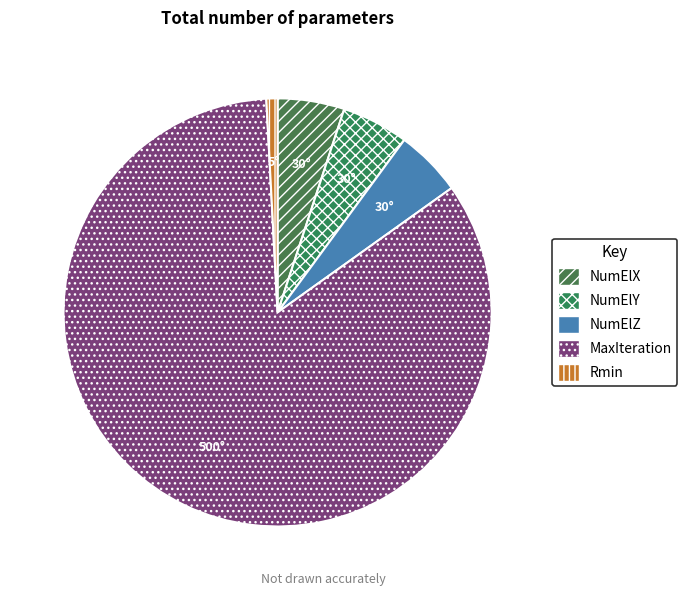

Does NumElY account for over 50% of the chart?

No